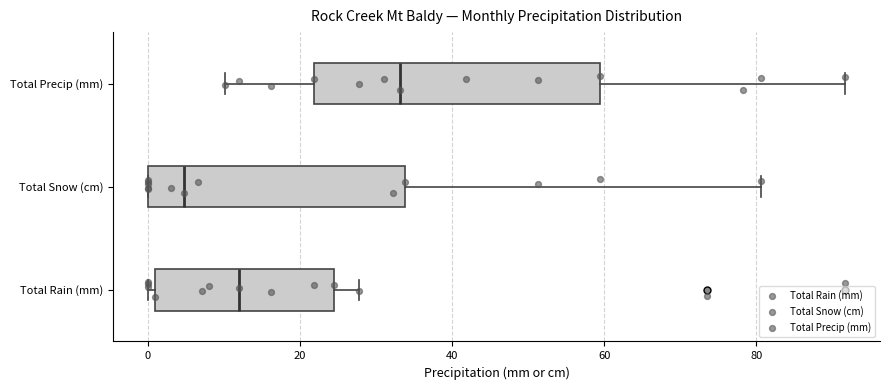

Where does the median line of the box for Total Rain (mm) sit on the x-axis? The values are not printed on the chart, so give them approximately, as read against the axis.

12